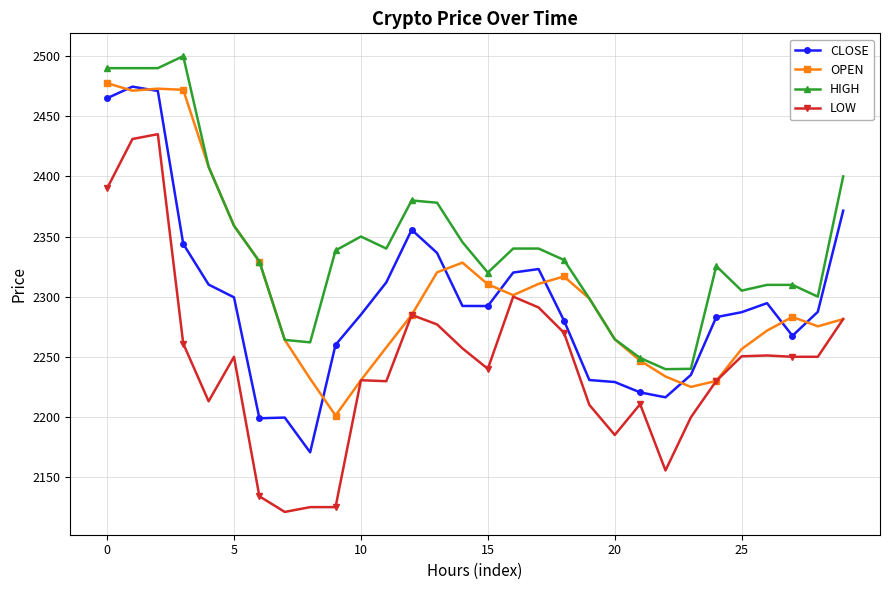

Which series has the largest range (max minus min)?

LOW